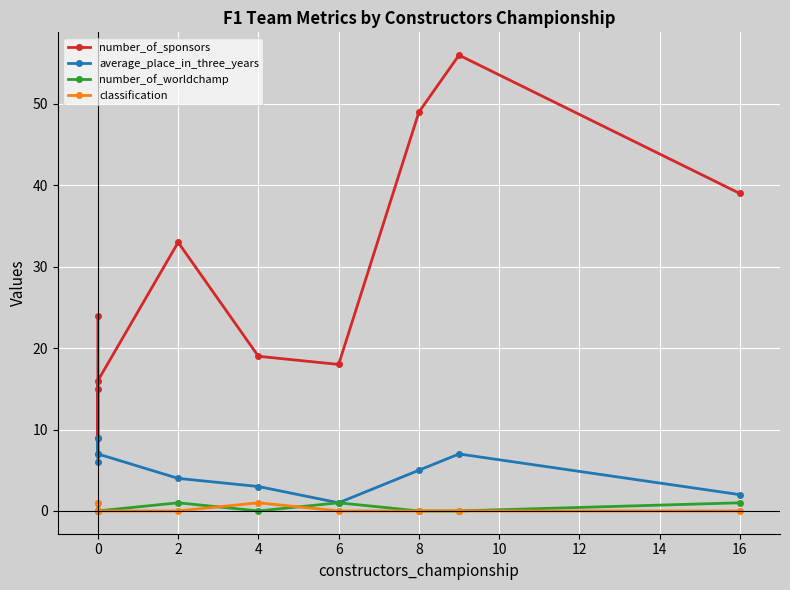

How many number_of_worldchamp values are between 0 and 1?

10